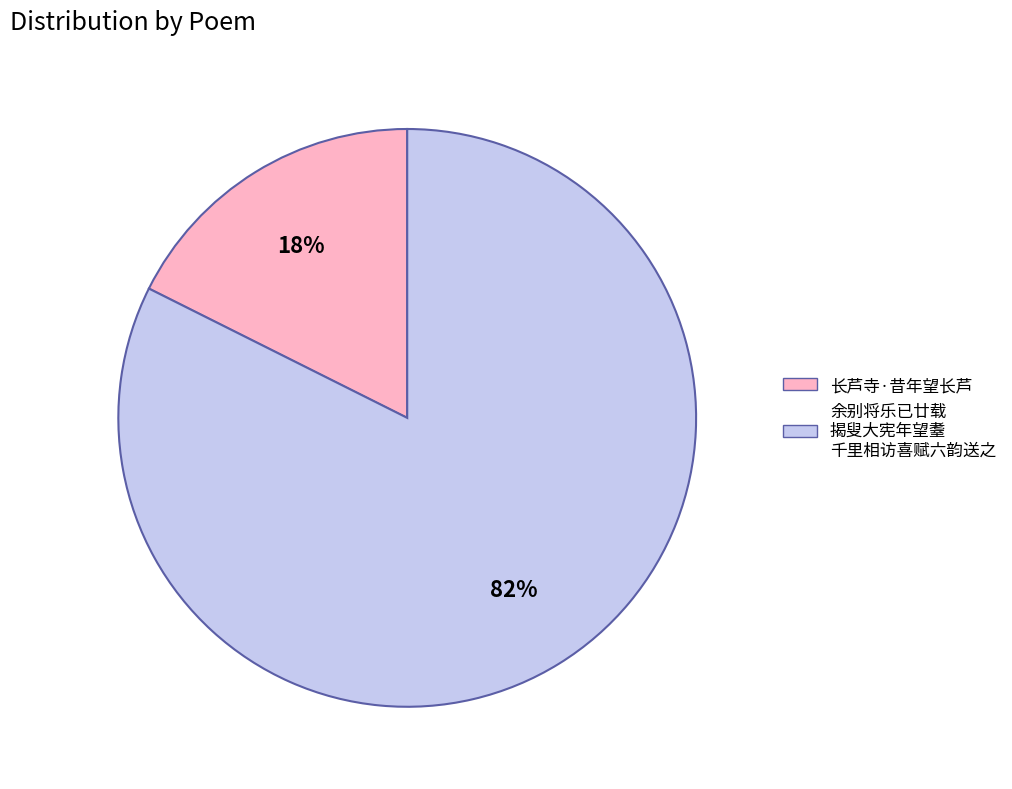

Is there a majority slice in this chart?

Yes